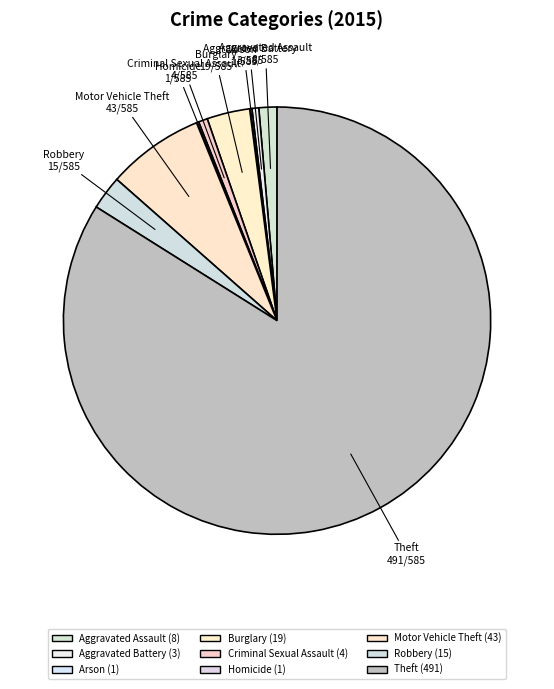

Is it true that Aggravated Assault is 11% of the pie?

False